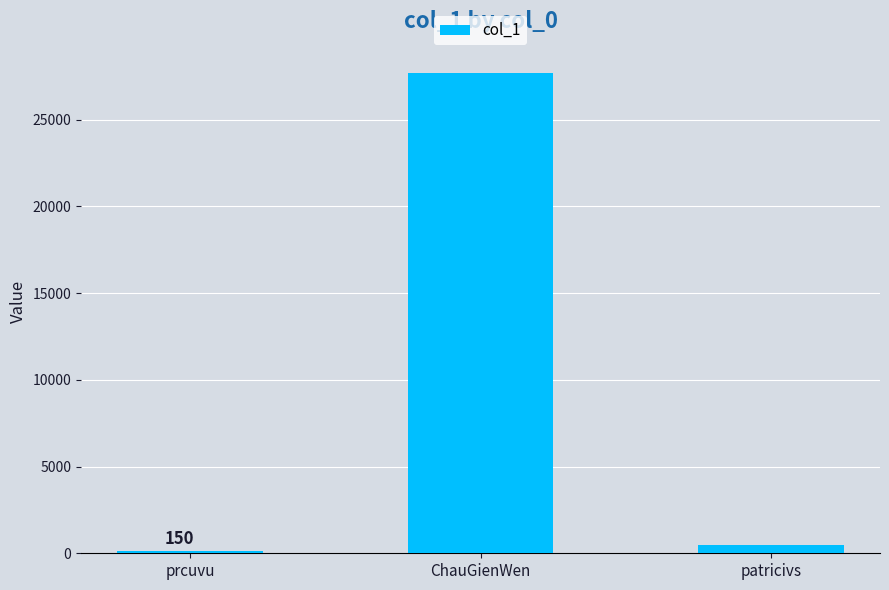

Which label corresponds to the largest value in the chart?

ChauGienWen